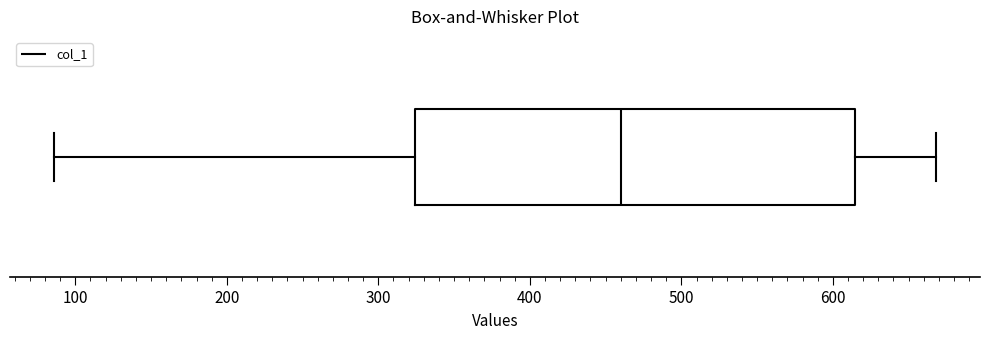

Read this box plot against the x-axis: the position of the median line, the range covered by the box, and the ends of both whiskers. The values are not printed on the chart, so give them approximately, as read against the axis.

median 460, box 320 to 610, whiskers 90 to 670